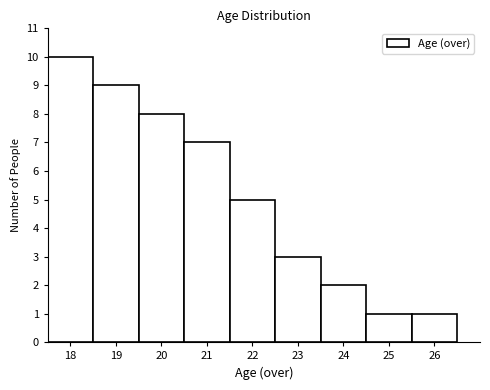

What is the height of the bar covering 24.5 to 25.5 on the x-axis? The values are not printed on the chart, so give them approximately, as read against the axis.

1